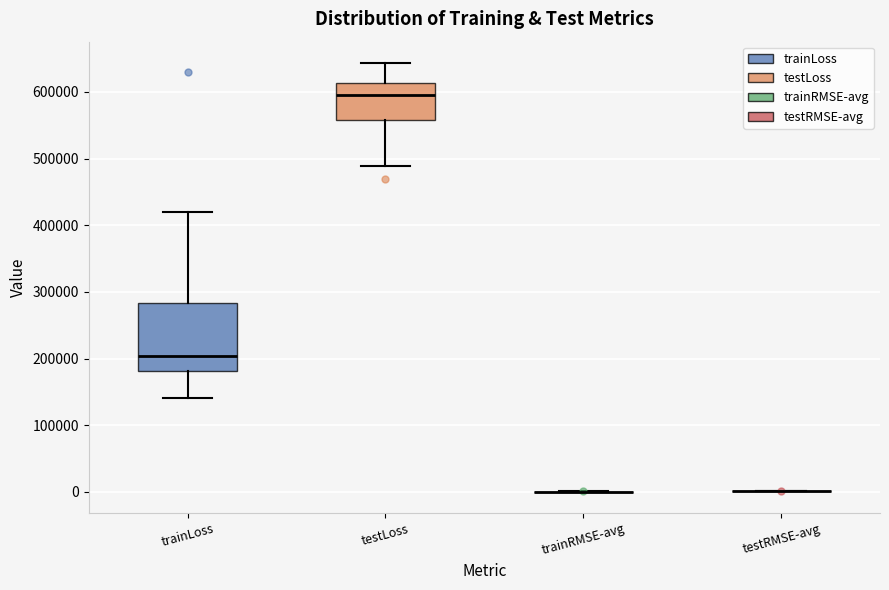

Reading left to right, transcribe this box plot: for each box, give where its median line is, the range the box spans, and where its two whiskers end, as read against the y-axis. The values are not printed on the chart, so give them approximately, as read against the axis.

trainLoss: median 200000, box 180000 to 280000, whiskers 140000 to 420000
testLoss: median 600000, box 560000 to 610000, whiskers 490000 to 640000
trainRMSE-avg: box collapsed to a line at 0, whiskers 0 to 0
testRMSE-avg: box collapsed to a line at 0, whiskers 0 to 0